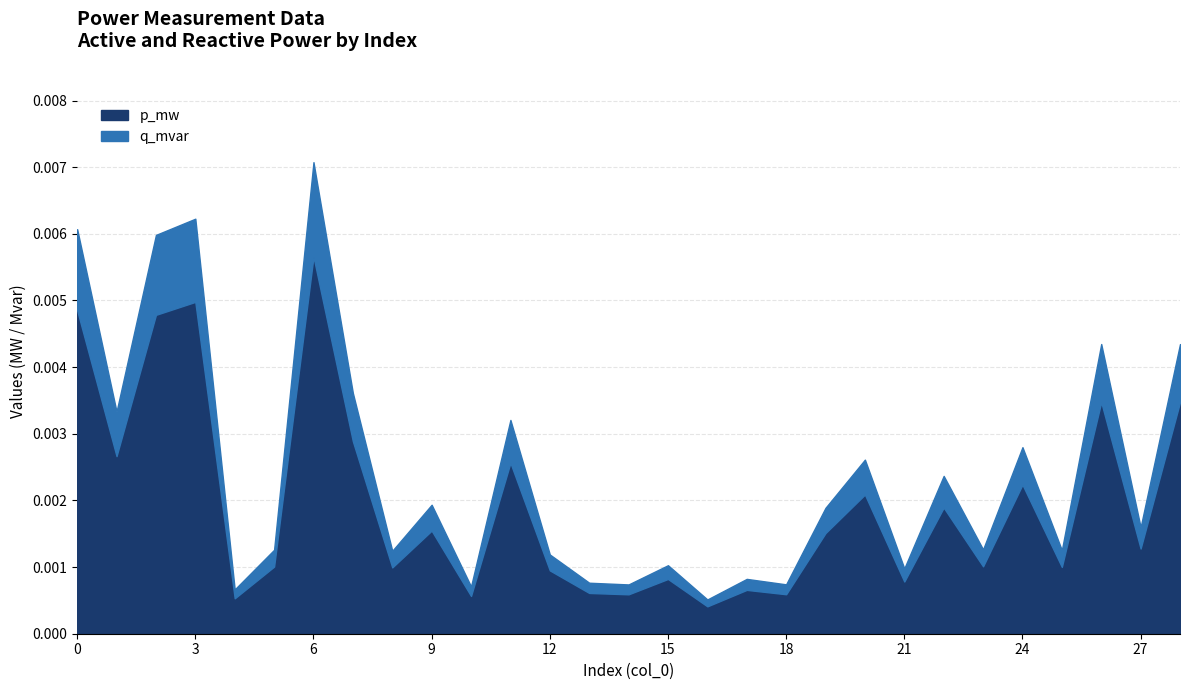

At which category does q_mvar reach its first local valley?

1